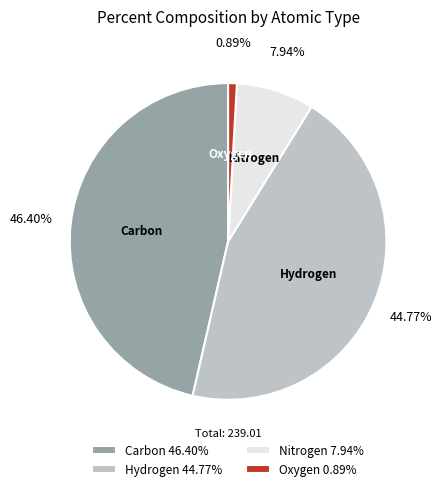

Which category has the smallest portion of the pie?

Oxygen 0.89%